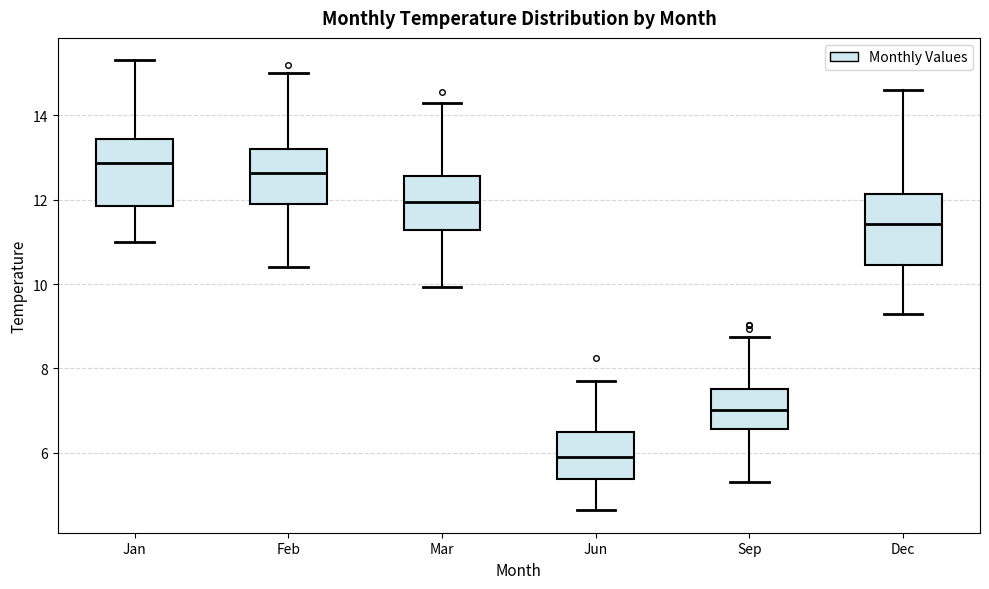

Which box's median line is the highest?

Jan